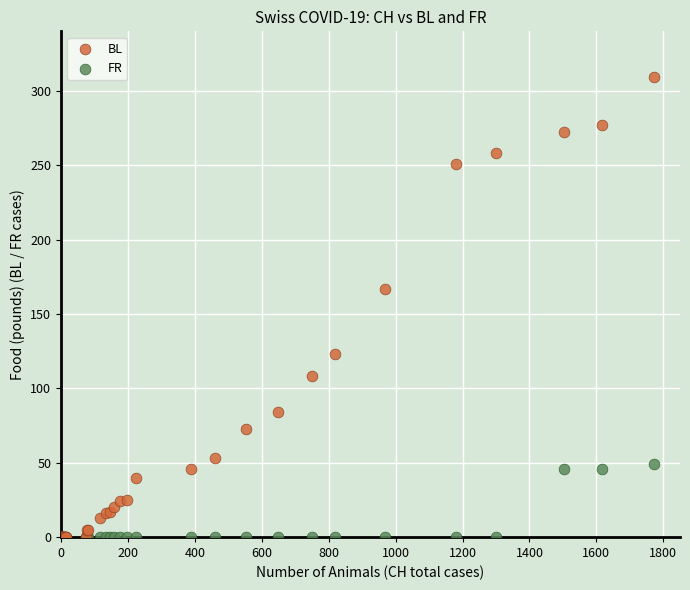

In the BL series, what Y value is closest to 154?

167